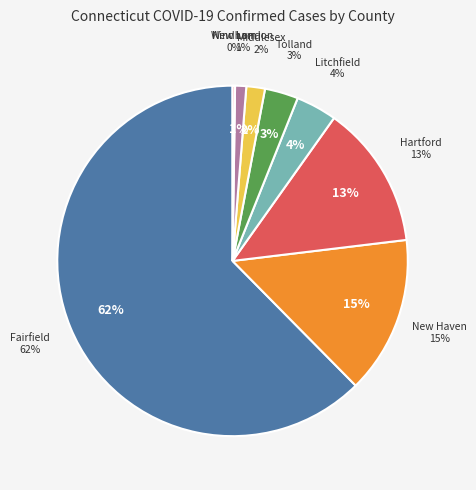

What is the total percentage of Tolland and Fairfield?

65.5%